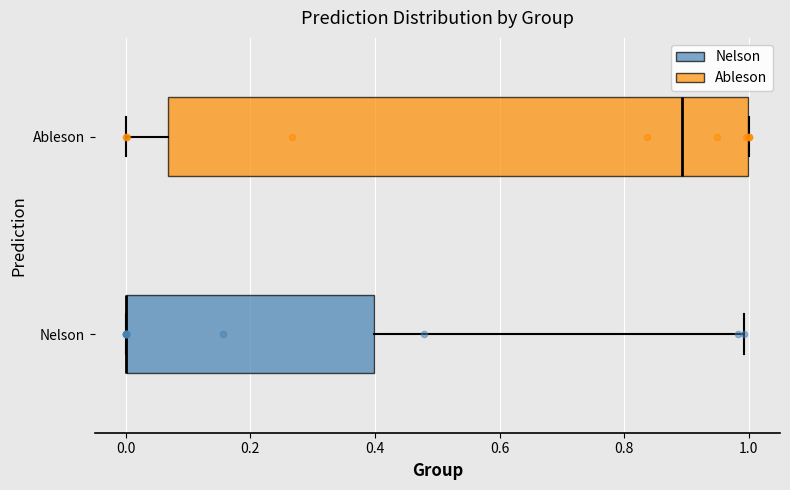

Where is the right edge of the box for Ableson on the x-axis? The values are not printed on the chart, so give them approximately, as read against the axis.

1.00